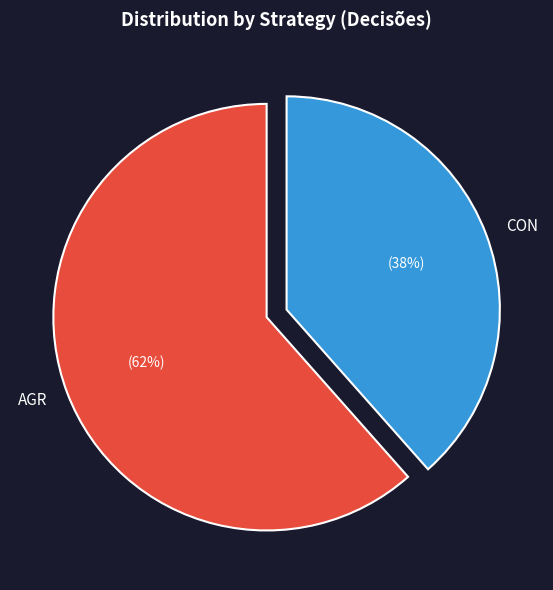

Combined, do AGR and CON account for over 50%?

Yes